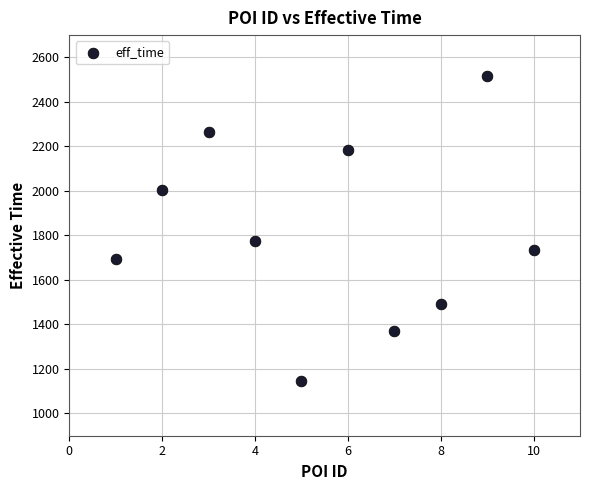

What Y value in the scatter plot is closest to 1831?

1773